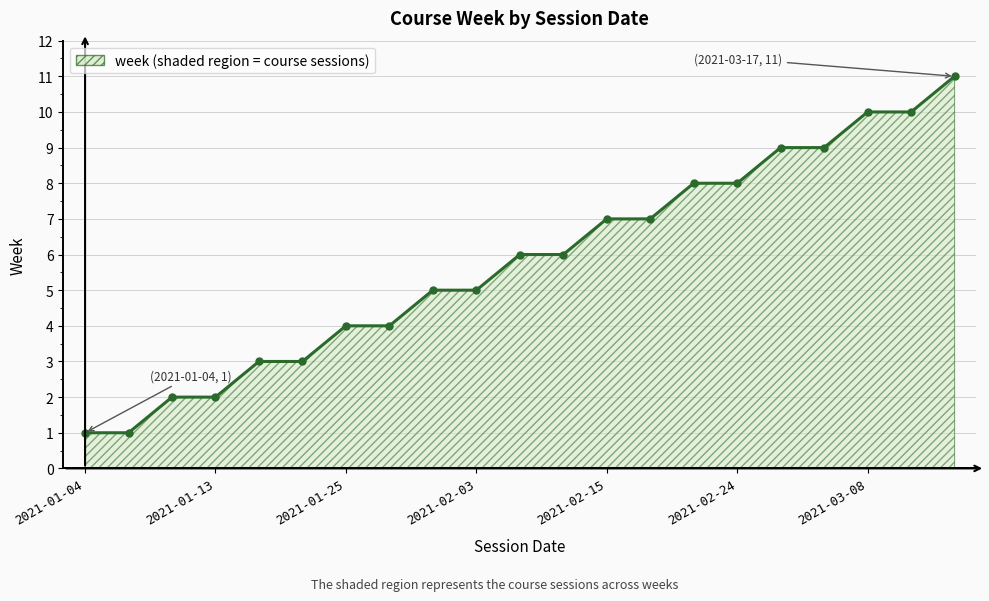

What is the greatest value displayed?

11